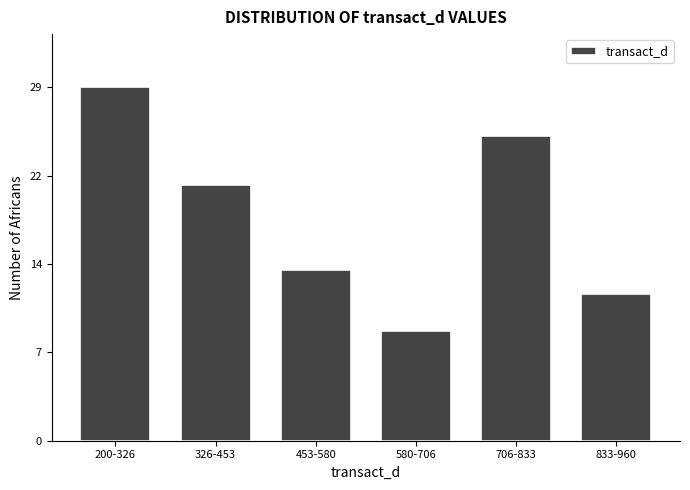

Are the bars horizontal?

No